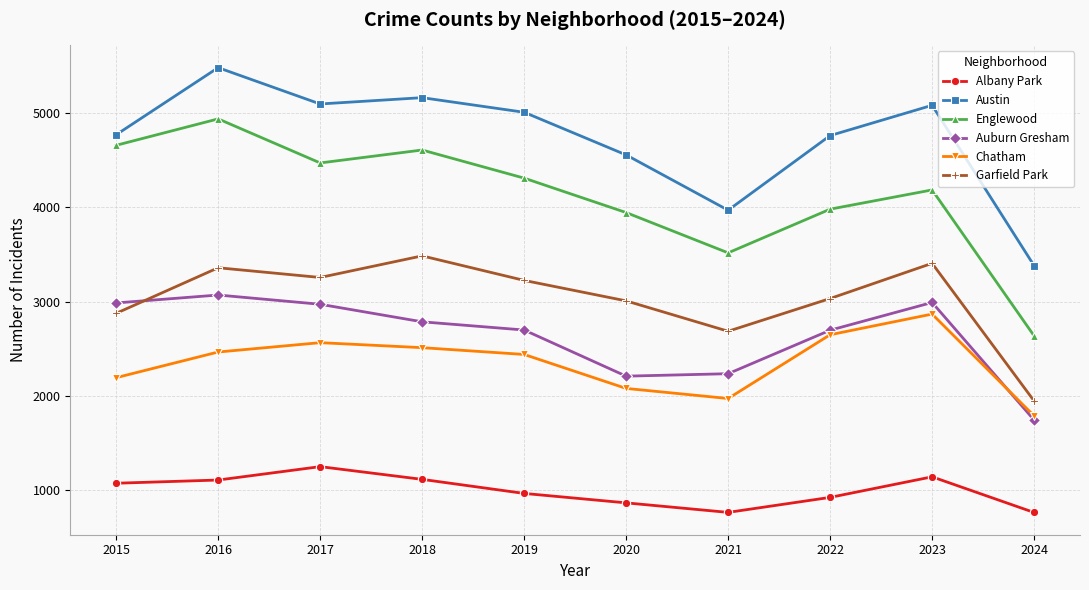

Is it true that Englewood equals 4608 at 2018?

True